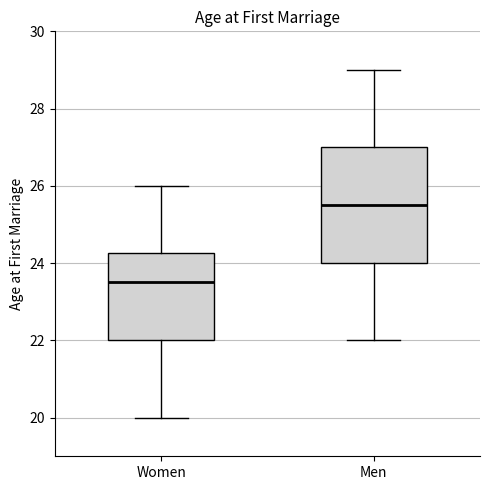

Comparing the boxes themselves (not the whiskers), which one is the tallest?

Men